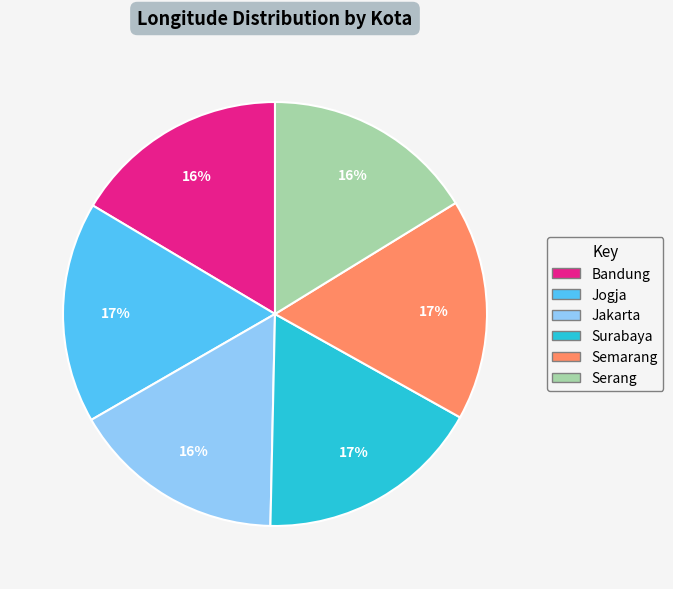

To the nearest percent, what portion does Bandung represent?

16%